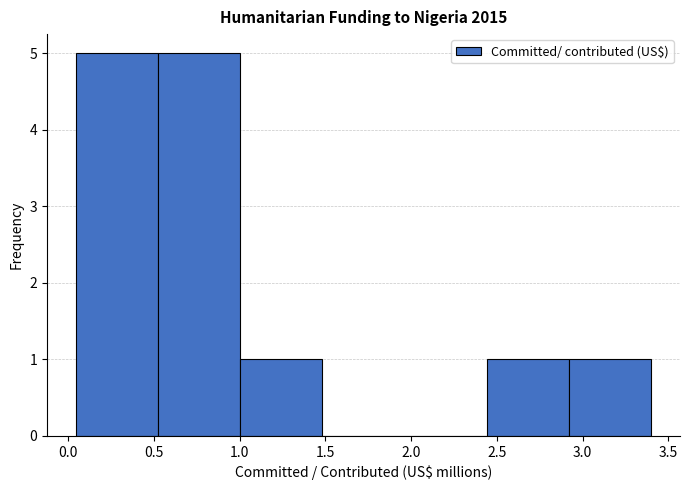

Reading left to right, list every bar in this chart as the range it spans on the x-axis followed by its height. Neither the bar edges nor the heights are printed on the chart, so give them approximately, as read against the axes.

0.05 to 0.50: 5
0.50 to 1.00: 5
1.00 to 1.50: 1
1.50 to 1.95: 0
1.95 to 2.45: 0
2.45 to 2.90: 1
2.90 to 3.40: 1